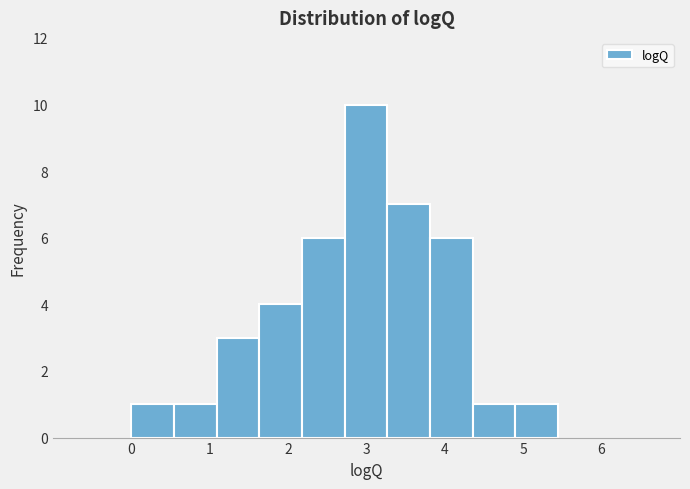

Reading left to right, list every bar in this chart as the range it spans on the x-axis followed by its height. Neither the bar edges nor the heights are printed on the chart, so give them approximately, as read against the axes.

0.0 to 0.5: 1
0.5 to 1.1: 1
1.1 to 1.6: 3
1.6 to 2.2: 4
2.2 to 2.7: 6
2.7 to 3.3: 10
3.3 to 3.8: 7
3.8 to 4.4: 6
4.4 to 4.9: 1
4.9 to 5.4: 1